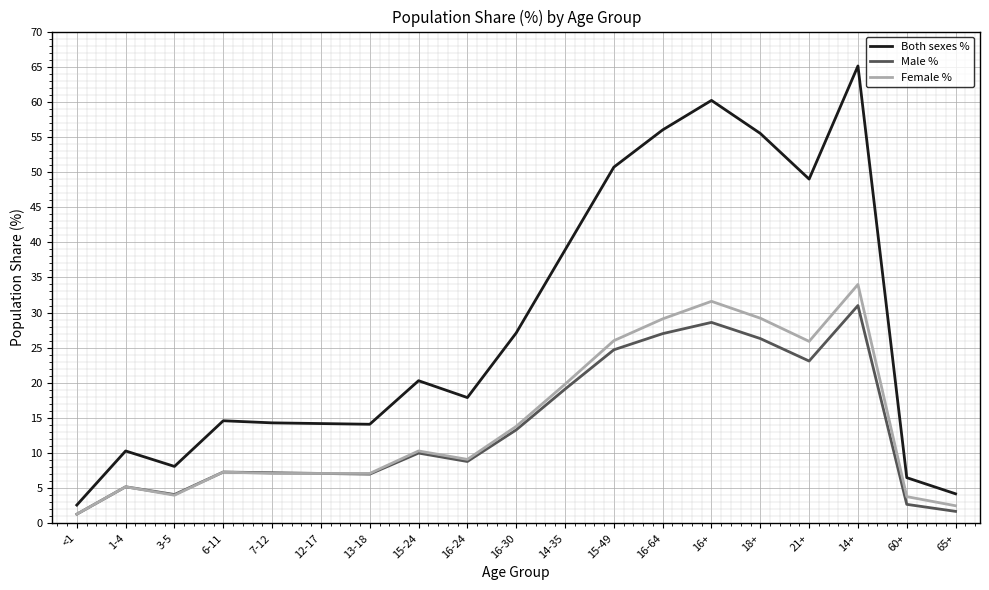

What is the difference between the Both sexes % values at 15-24 and 13-18?

6.2